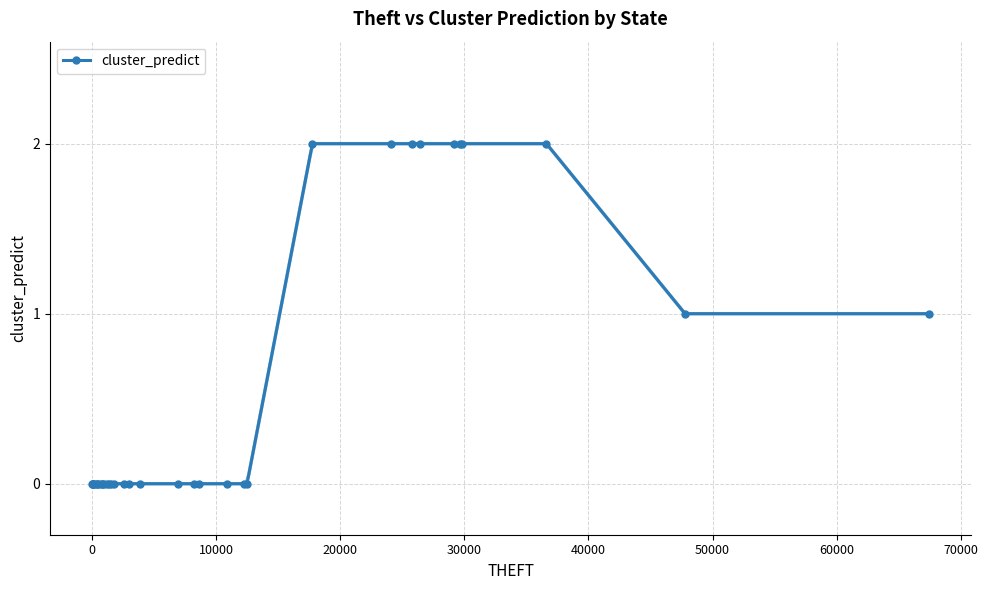

What is the sum of all values?

18